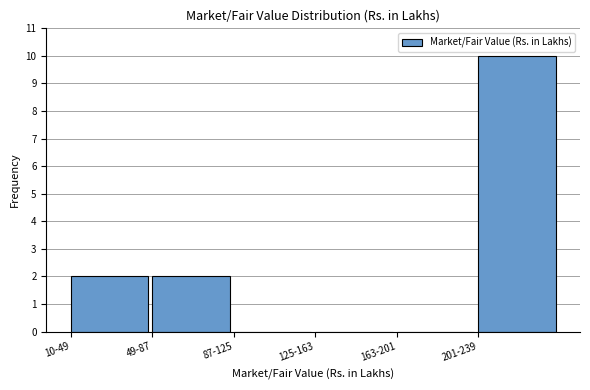

Reading left to right, transcribe all the data shown in this chart.

10-49=2	49-87=2	87-125=0	125-163=0	163-201=0	201-239=10